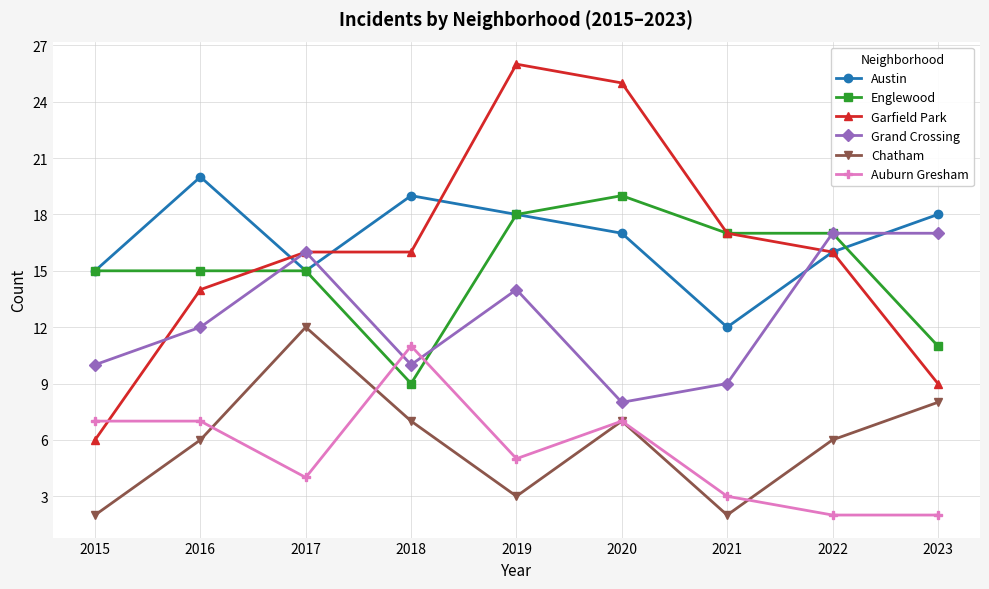

What are all the series names shown in the legend?

Austin, Englewood, Garfield Park, Grand Crossing, Chatham, Auburn Gresham